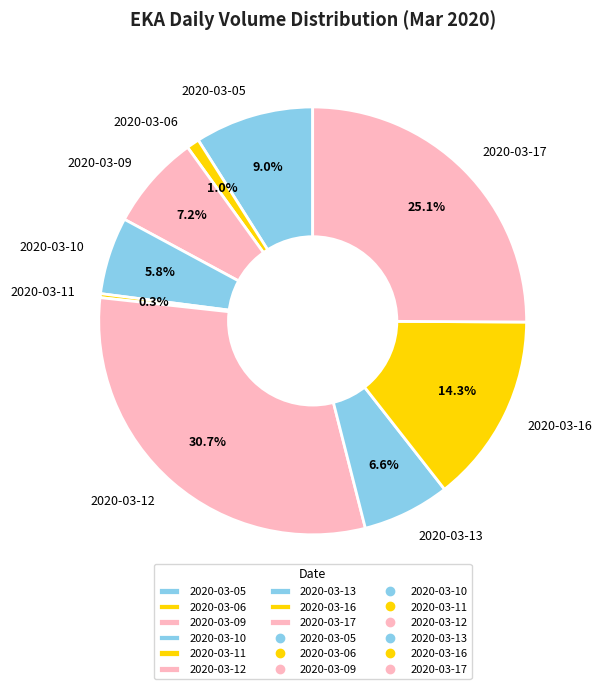

What percentage do 2020-03-17 and 2020-03-09 together represent?

32.3%